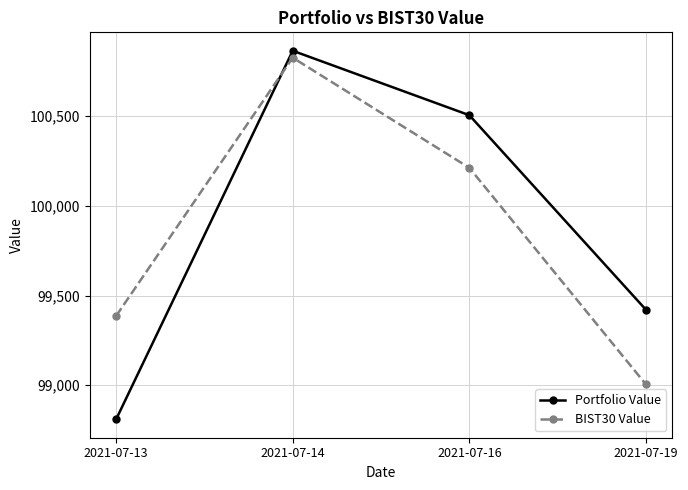

At how many categories does at least one series exceed 99194?

4